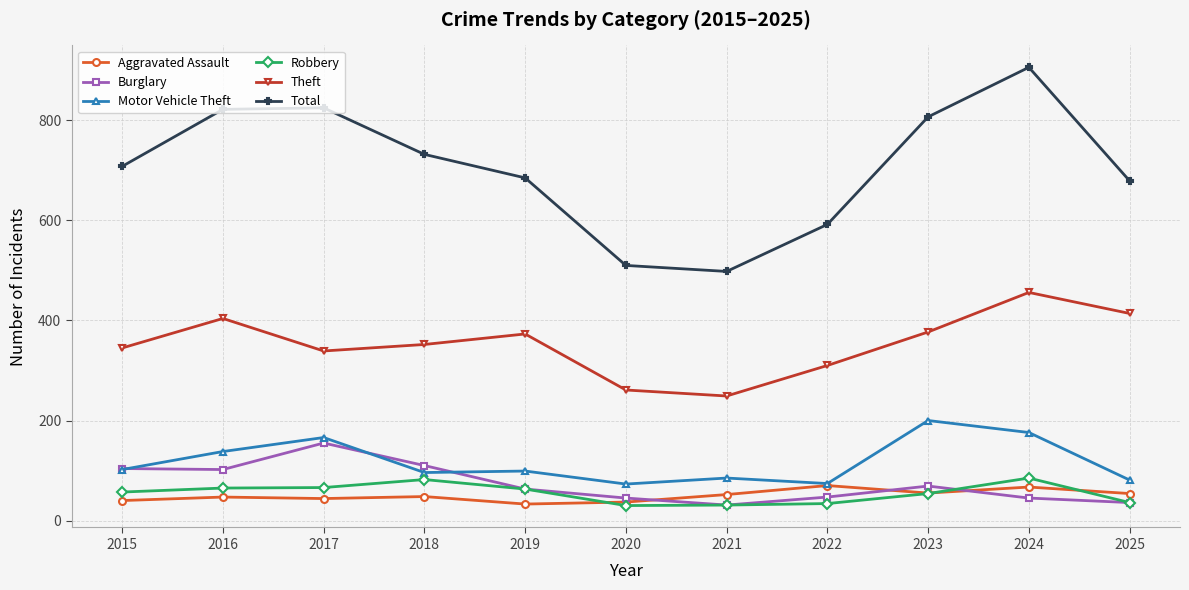

True or false: Theft has a value of 493 at 2017.

False